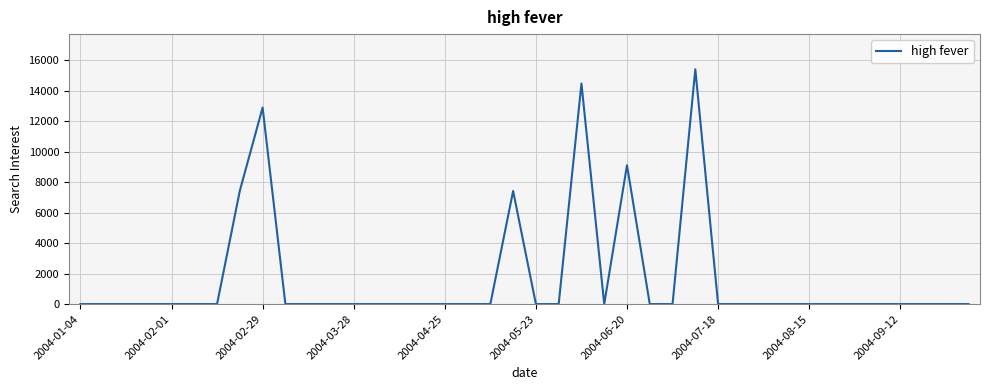

What is the difference between the maximum and minimum values?

15390.6